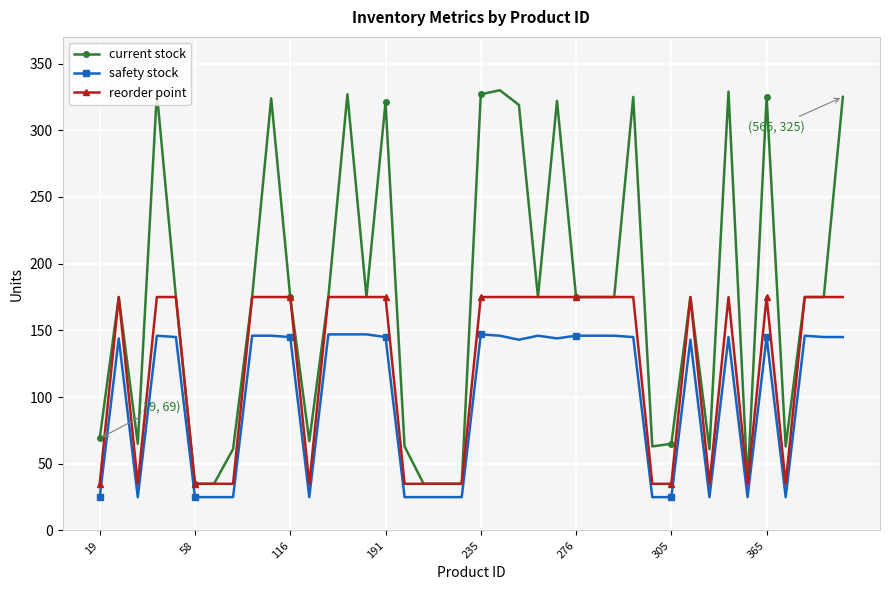

What is the difference between the maximum and minimum values in the safety stock series?

122